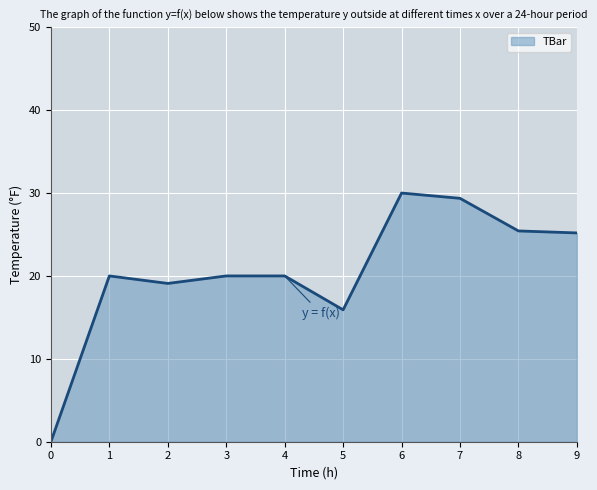

The value at 0 is -18.6. True or false?

False